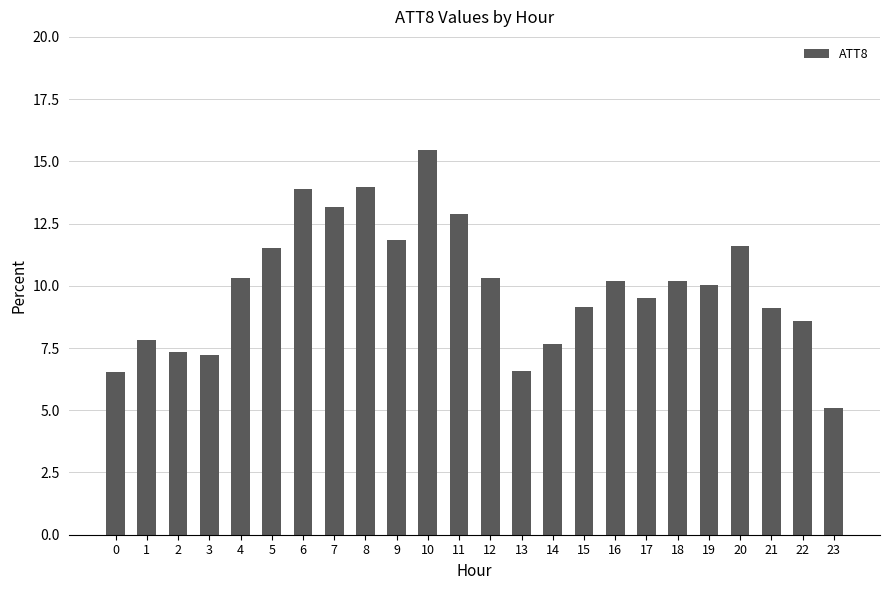

Does the chart contain stacked bars?

No